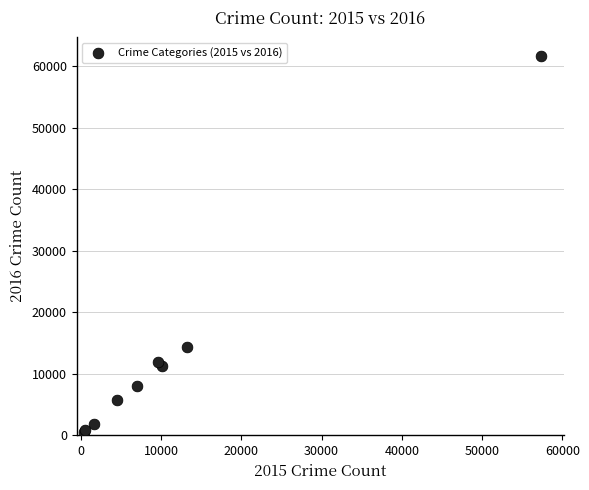

What Y value in the scatter plot is closest to 31066?

14289